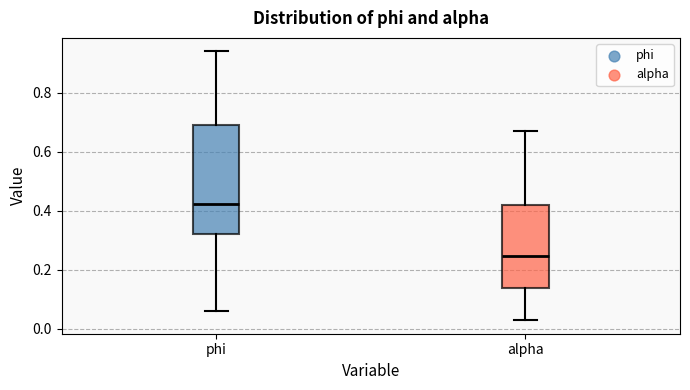

Which box's median line is the highest?

phi